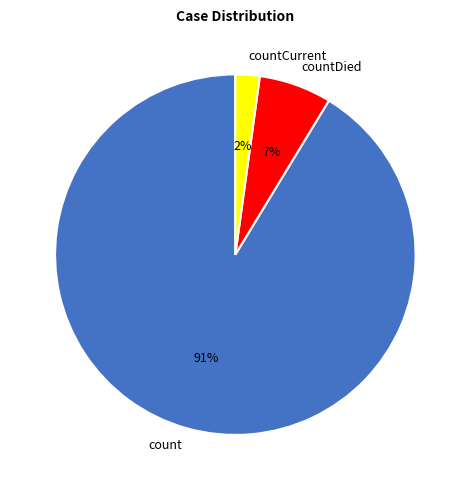

What is the smallest slice in the pie chart?

countCurrent